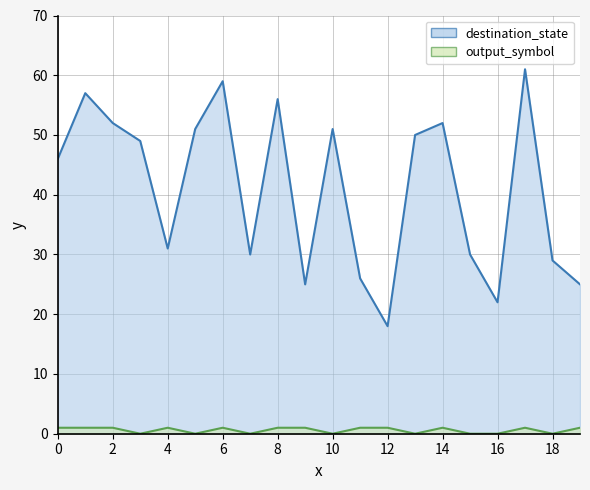

Which has a higher value, 7 or 18?

7